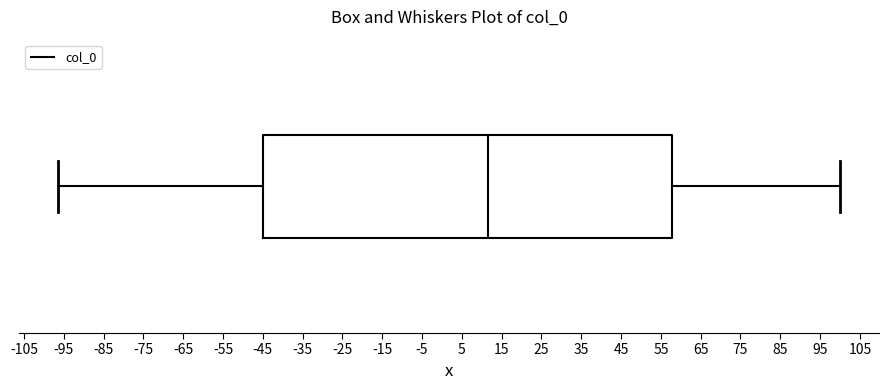

Where is the left edge of the box on the x-axis? The values are not printed on the chart, so give them approximately, as read against the axis.

-45